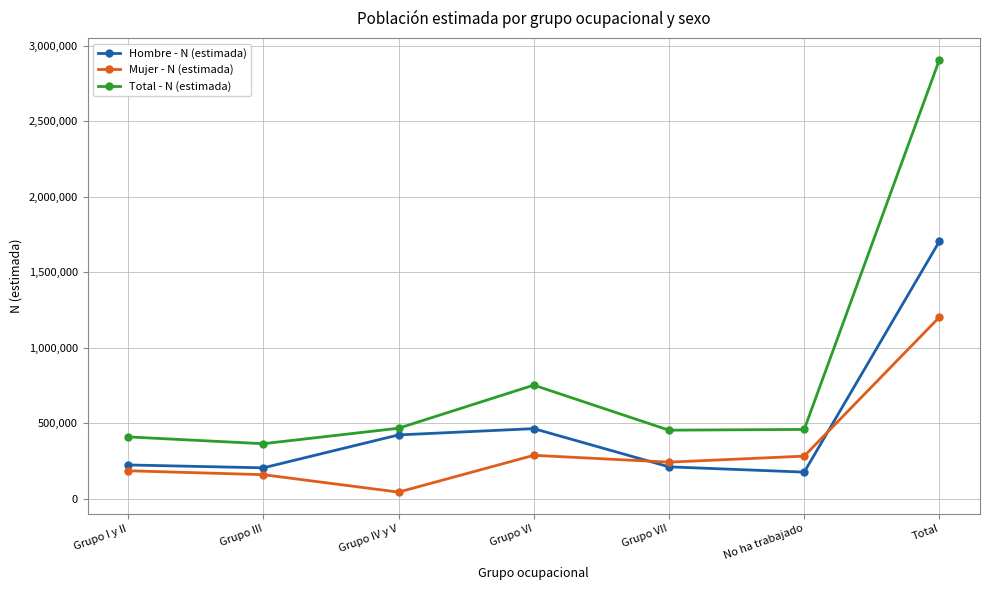

Which series changed the most between Grupo III and Grupo IV y V?

Hombre - N (estimada)